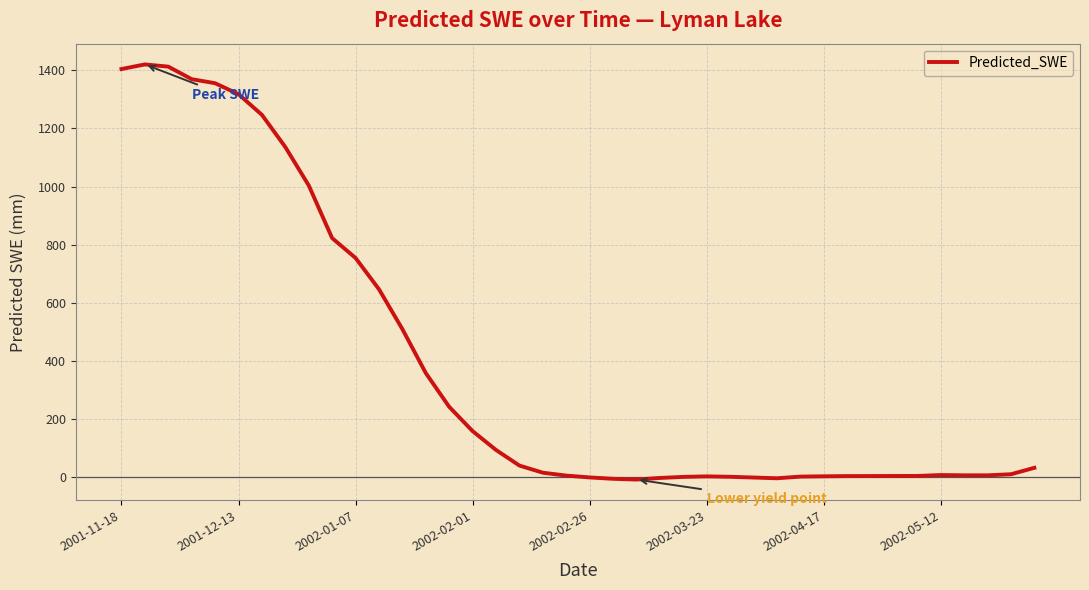

What is the smallest value displayed?

-8.4